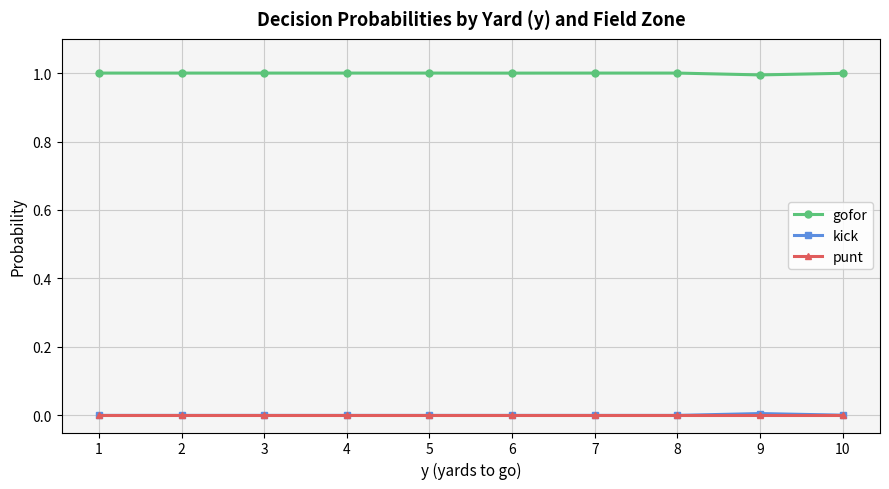

What are all the series names shown in the legend?

gofor, kick, punt